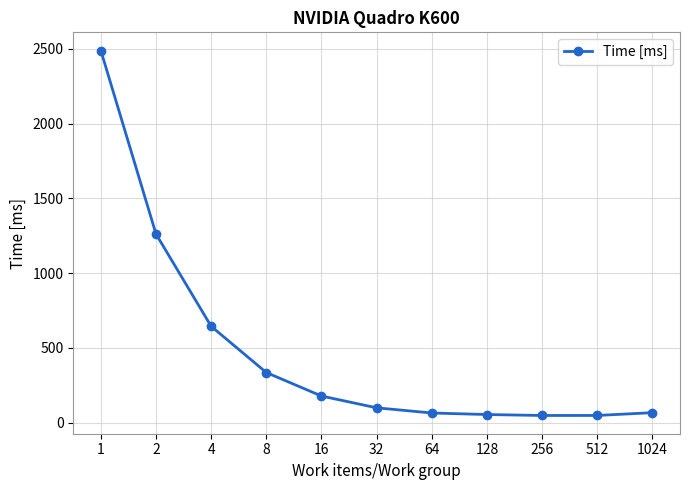

Read the value at 512.

47.4